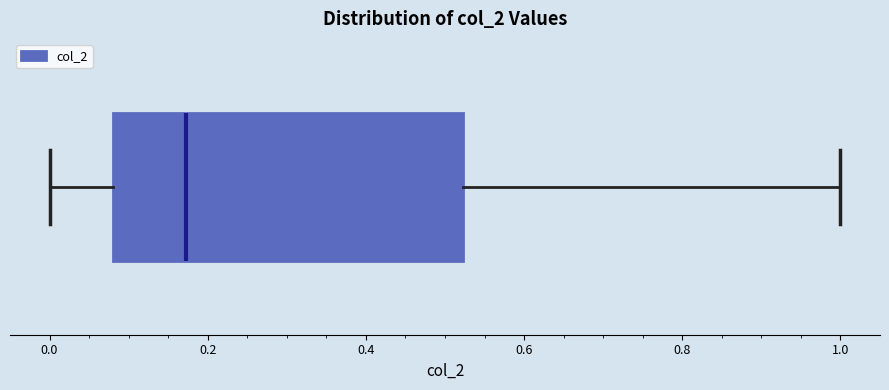

Transcribe this box plot: give where the median line is, the range the box spans, and where the two whiskers end, as read against the x-axis. The values are not printed on the chart, so give them approximately, as read against the axis.

median 0.18, box 0.08 to 0.52, whiskers 0.00 to 1.00